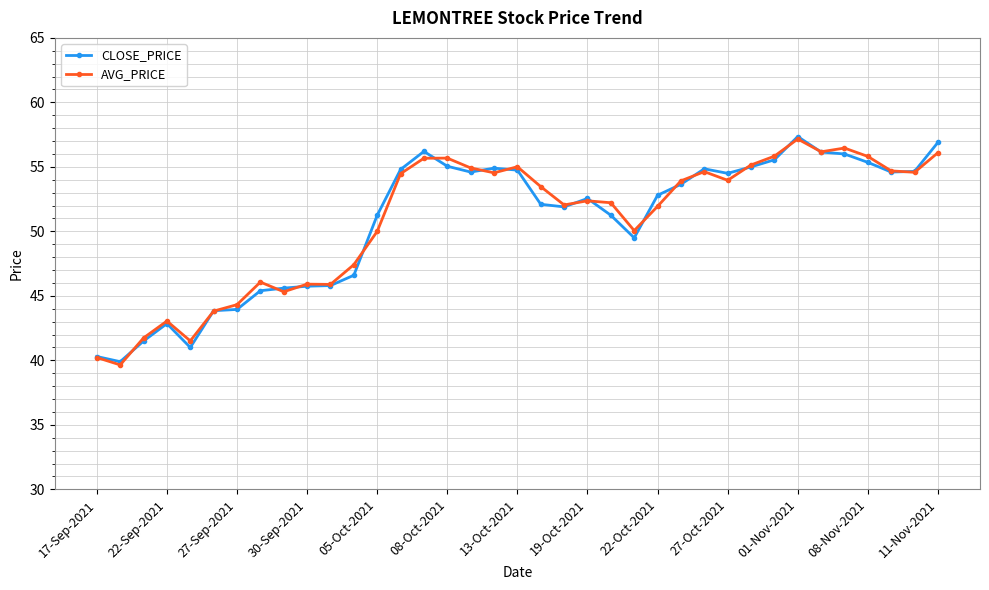

What is the value of the AVG_PRICE point at the 28th from the left?

54.0